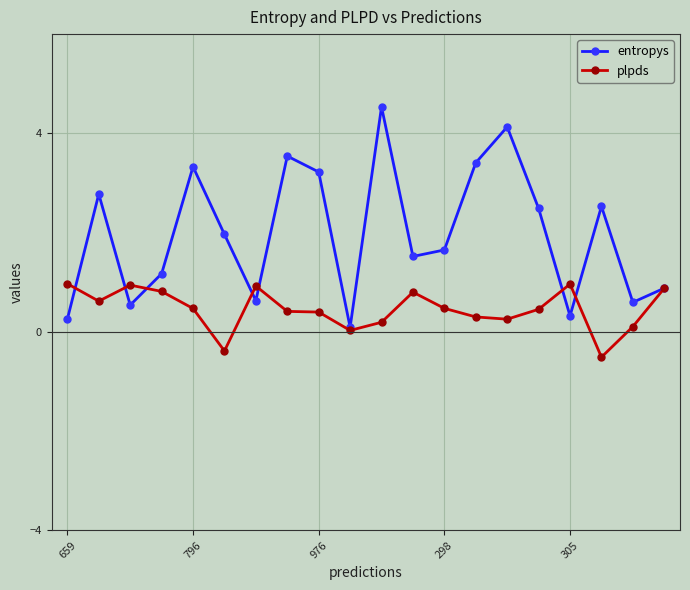

At how many categories does at least one series exceed 3?

6